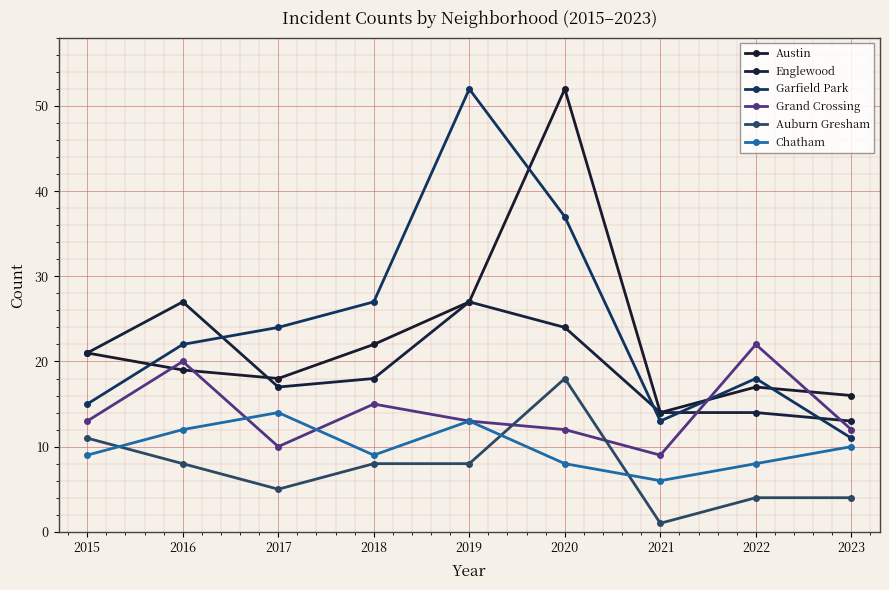

Reading left to right, transcribe all the data shown in this chart.

Austin: 21	19	18	22	27	52	14	17	16
Englewood: 21	27	17	18	27	24	14	14	13
Garfield Park: 15	22	24	27	52	37	13	18	11
Grand Crossing: 13	20	10	15	13	12	9	22	12
Auburn Gresham: 11	8	5	8	8	18	1	4	4
Chatham: 9	12	14	9	13	8	6	8	10